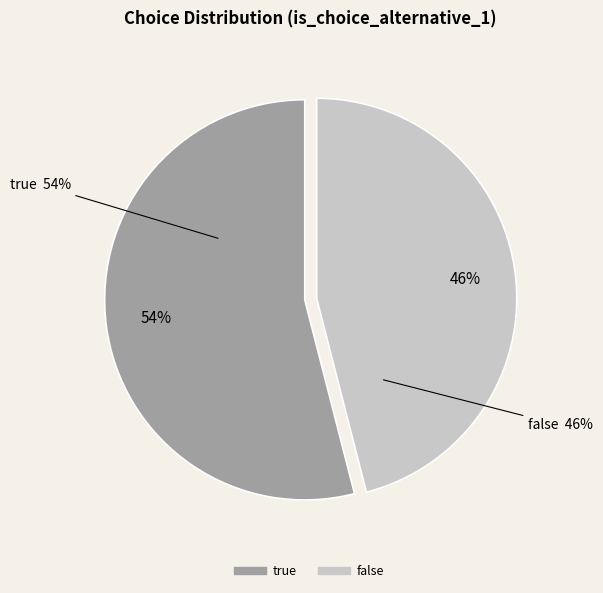

Is it true that true is 62% of the pie?

False